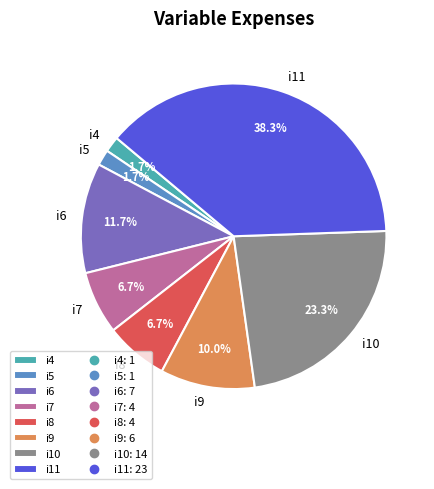

Is it true that i5 is 2% of the pie?

True